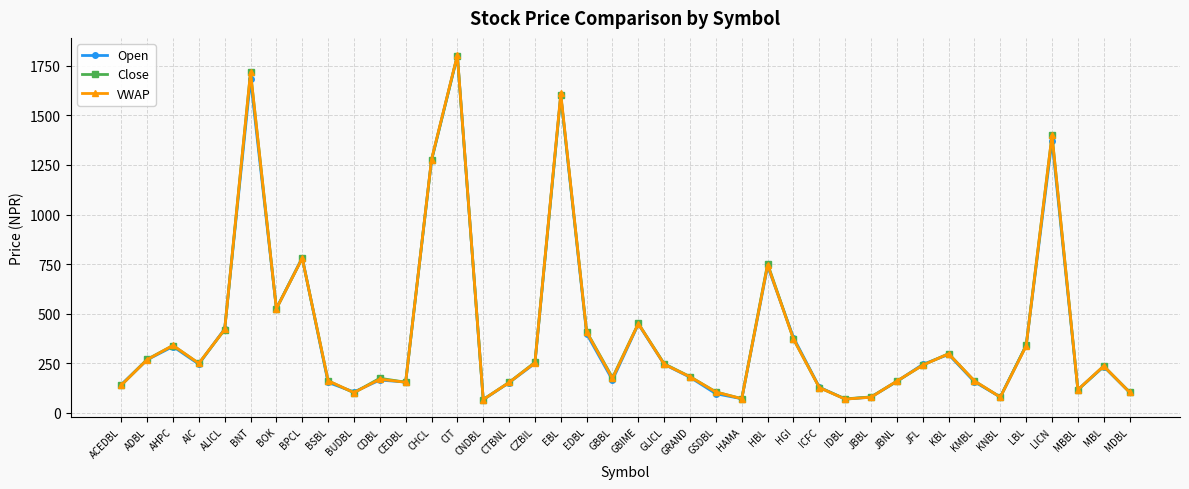

At which category is the sum across all series the highest?

CIT